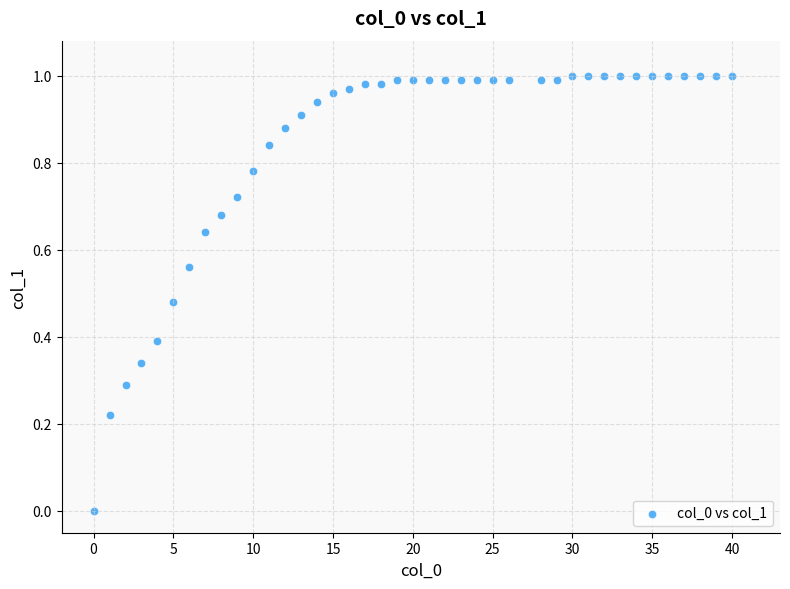

What is the range of X values (max minus min)?

40.0